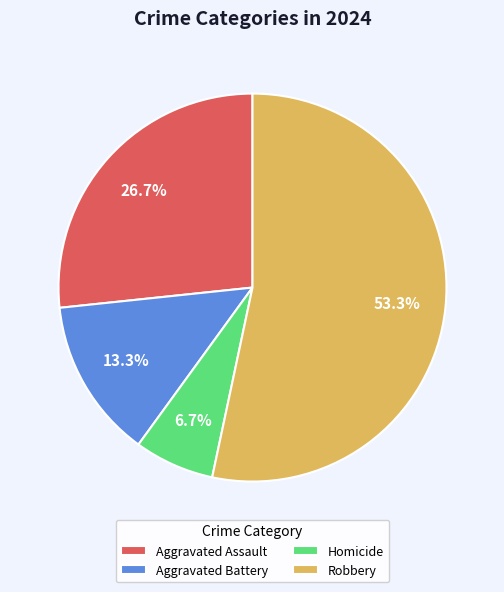

How many segments does this pie chart have?

4